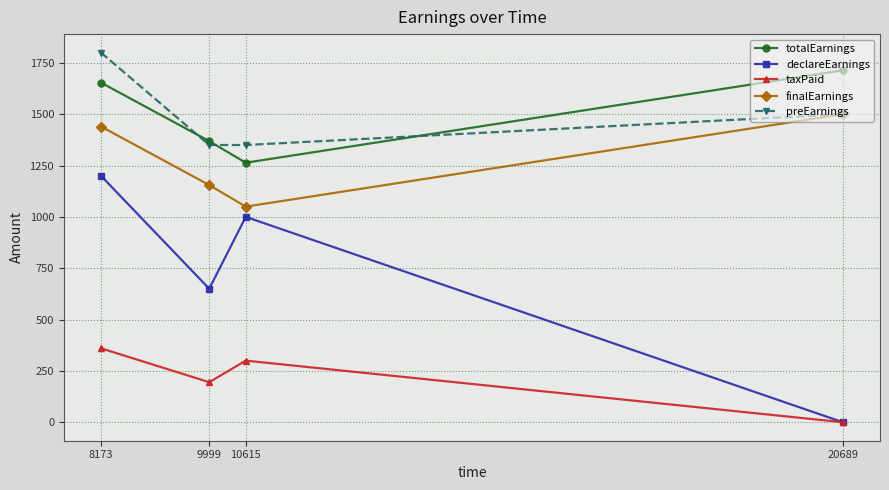

Reading left to right, transcribe all the data shown in this chart.

totalEarnings: 8173=1653.8	9999=1368.8	10615=1263.8	20689=1713.8
declareEarnings: 8173=1200.0	9999=650.0	10615=1000.0	20689=0.0
taxPaid: 8173=360.0	9999=195.0	10615=300.0	20689=0.0
finalEarnings: 8173=1440.0	9999=1155.0	10615=1050.0	20689=1500.0
preEarnings: 8173=1800.0	9999=1350.0	10615=1350.0	20689=1500.0